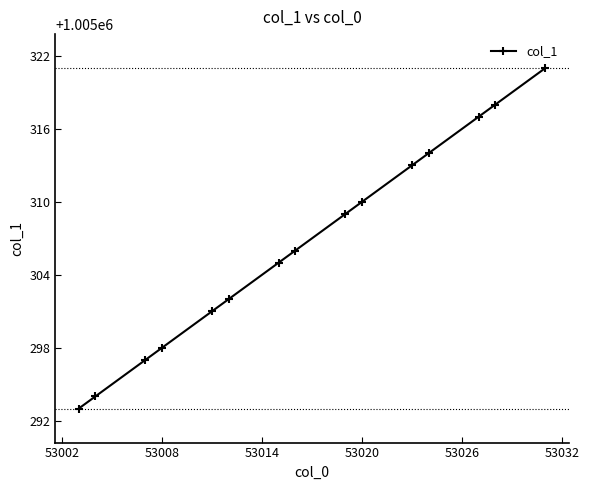

Does the chart display data point markers on the line(s)?

Yes